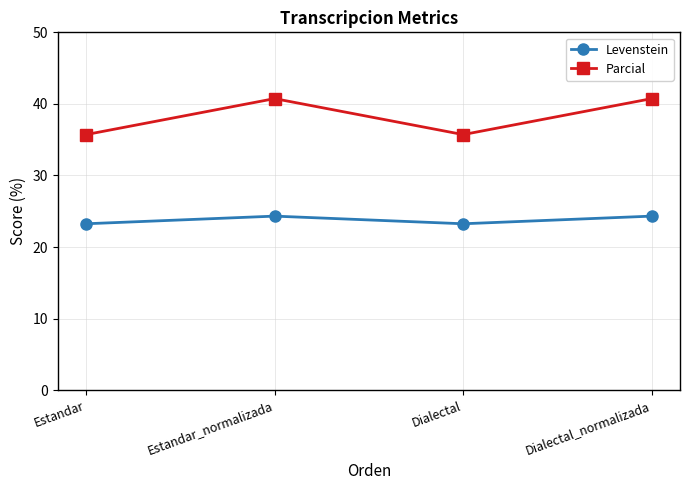

What is the difference between the highest and lowest values at Estandar_normalizada?

16.4